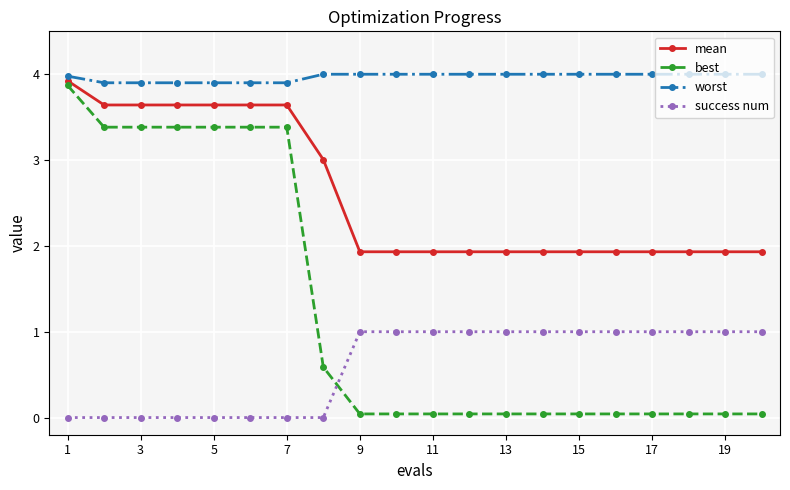

What is the value of the mean point at the 12th from the left?

1.9